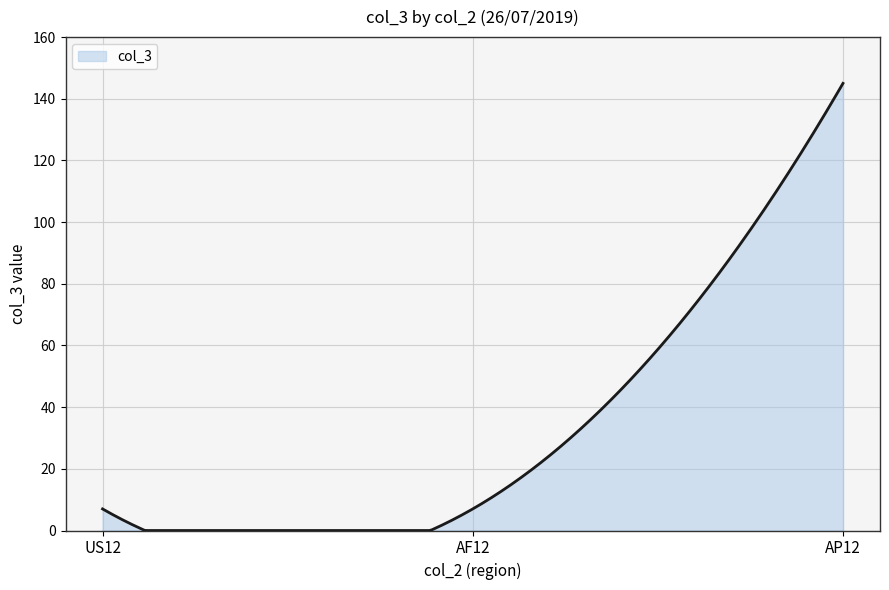

What is the greatest value displayed?

145.0